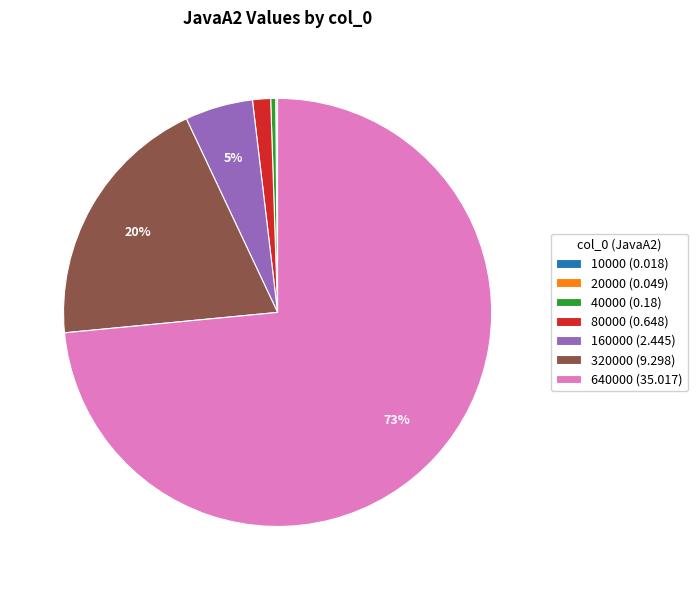

Does any single category account for the majority?

Yes